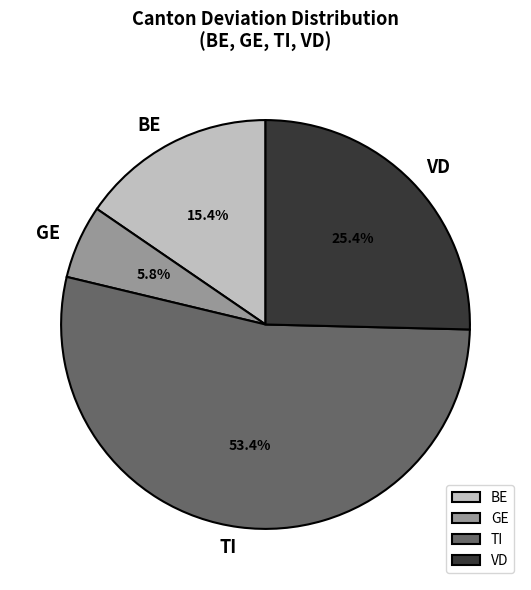

Does any single category account for the majority?

Yes